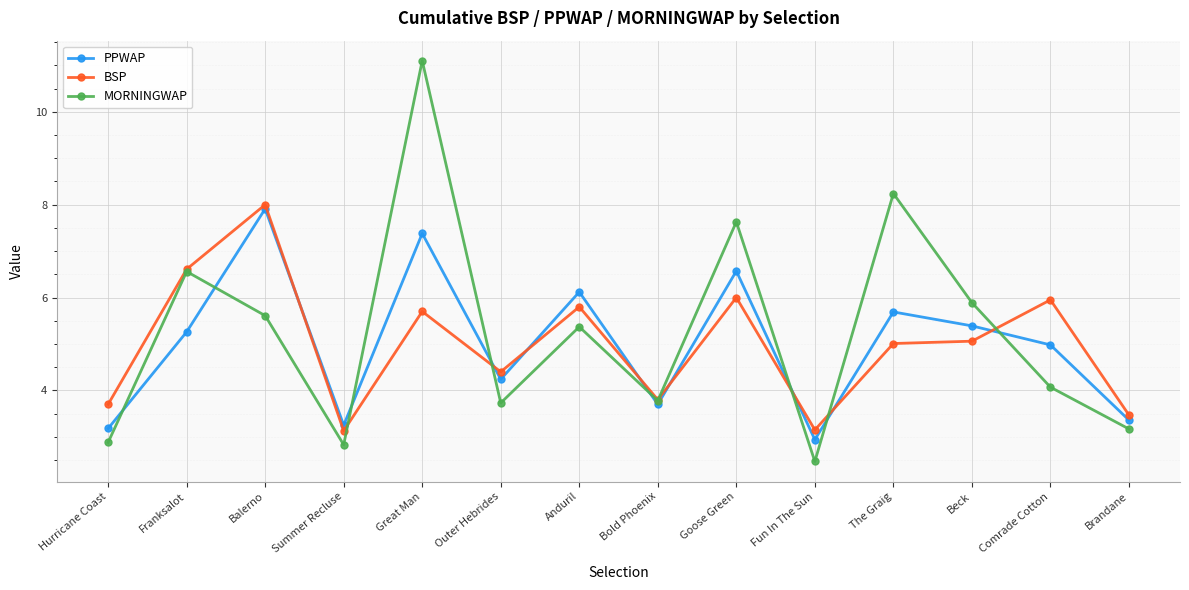

How many distinct data groups are displayed?

3